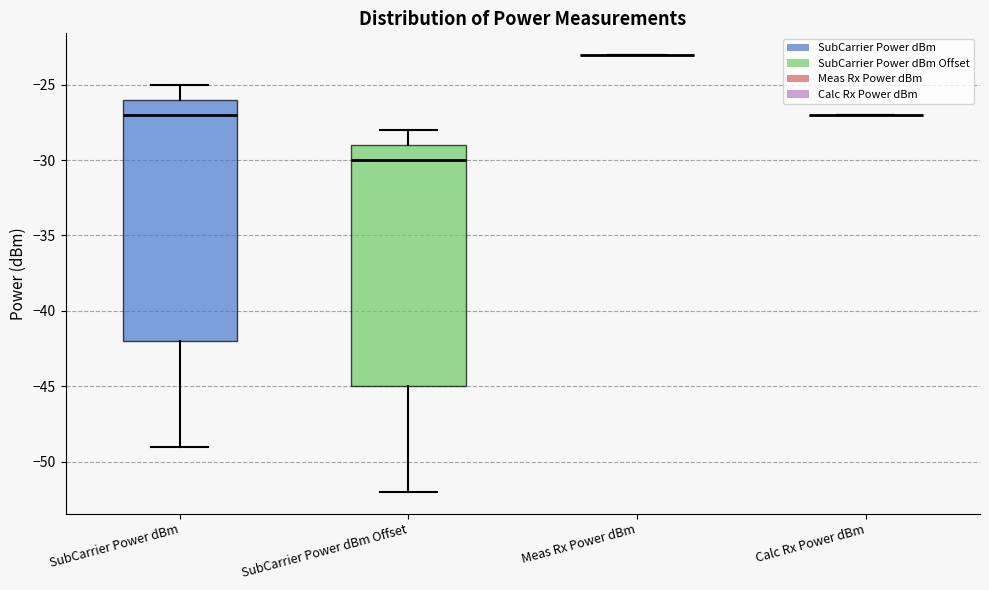

Reading left to right, read every box against the y-axis: the position of its median line, the range the box covers, and the ends of its whiskers. The values are not printed on the chart, so give them approximately, as read against the axis.

SubCarrier Power dBm: median -27, box -42 to -26, whiskers -49 to -25
SubCarrier Power dBm Offset: median -30, box -45 to -29, whiskers -52 to -28
Meas Rx Power dBm: box collapsed to a line at -23, whiskers -23 to -23
Calc Rx Power dBm: box collapsed to a line at -27, whiskers -27 to -27